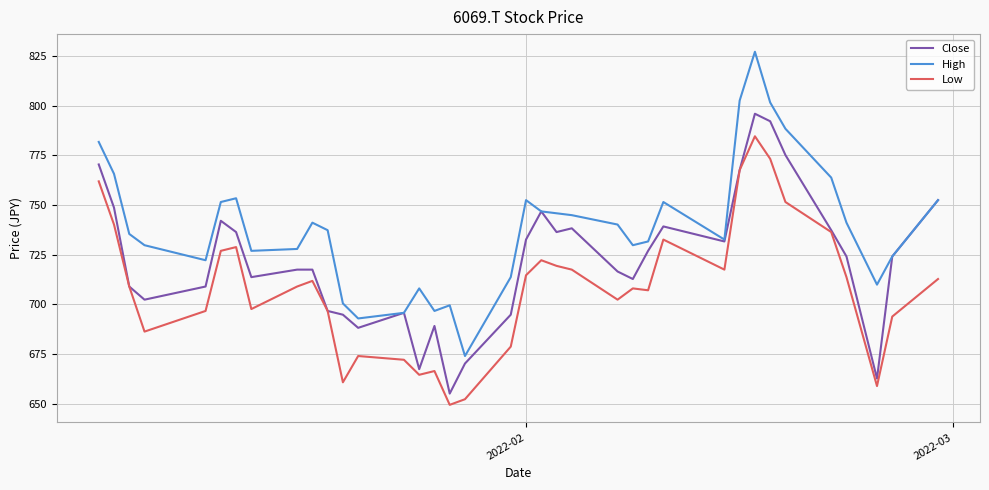

Which series has the largest range (max minus min)?

High